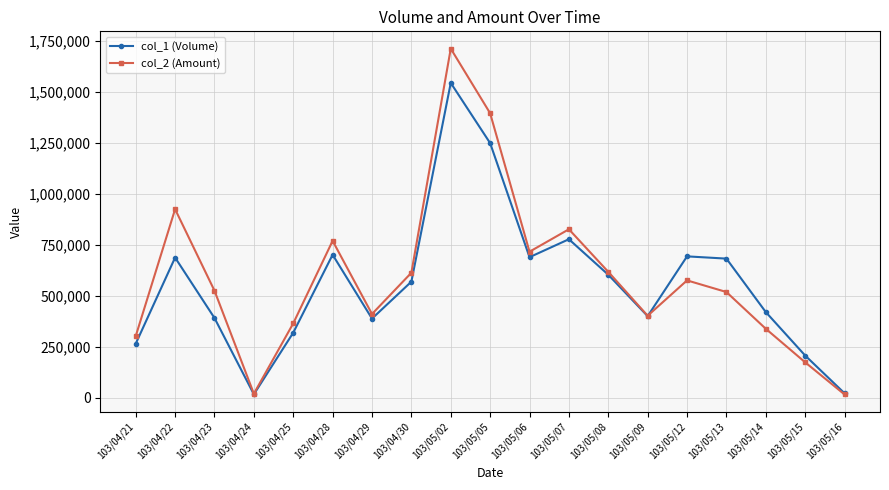

True or false: col_1 (Volume) and col_2 (Amount) cross at least once.

True